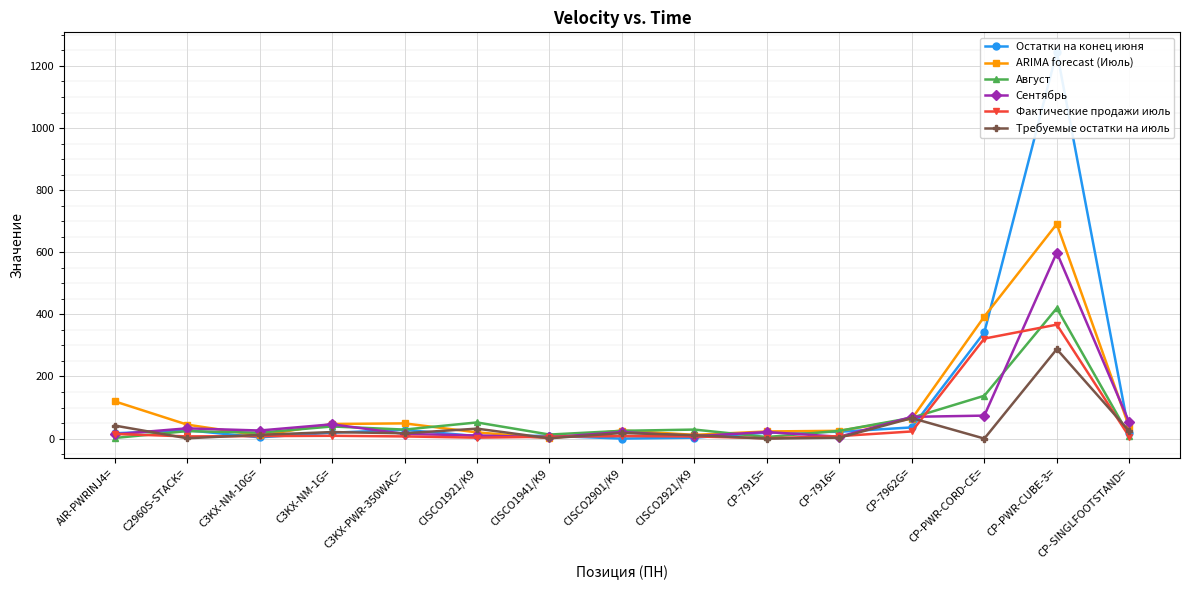

What is the difference between the maximum and minimum values in the Фактические продажи июль series?

366